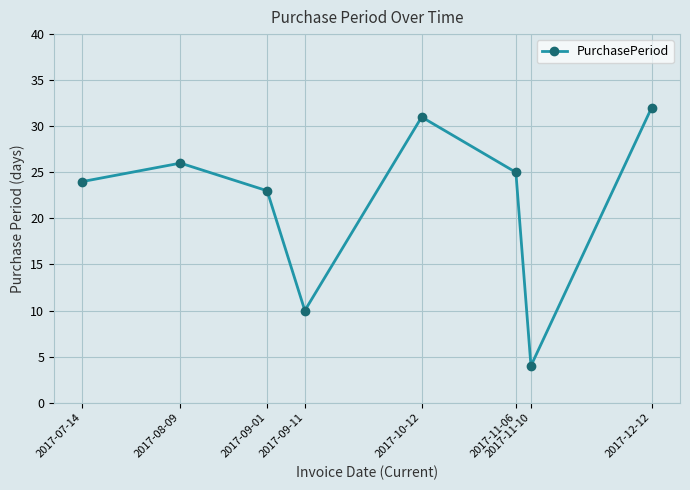

What is the label of the 1st point from the left?

2017-07-14